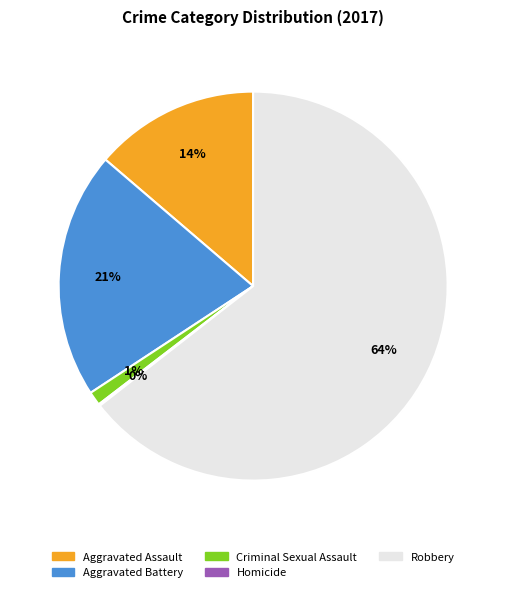

To the nearest percent, what percentage of the pie is Aggravated Assault?

14%